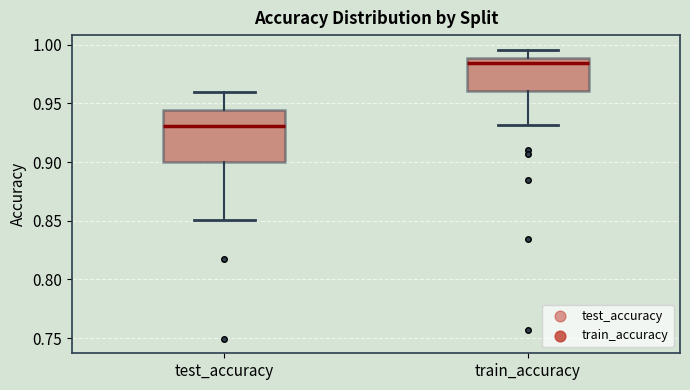

Which box has the highest median line?

train_accuracy